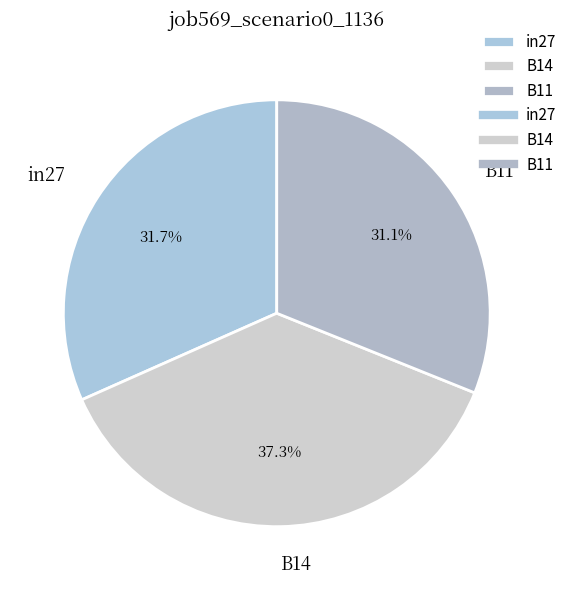

How many slices are in this pie chart?

3